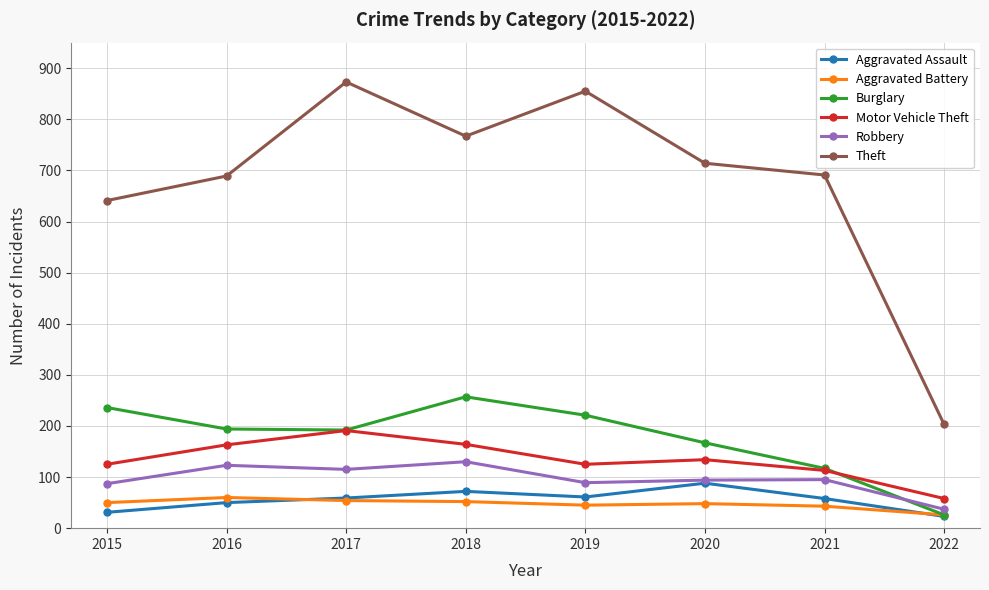

True or false: Burglary has a value of 236 at 2015.

True